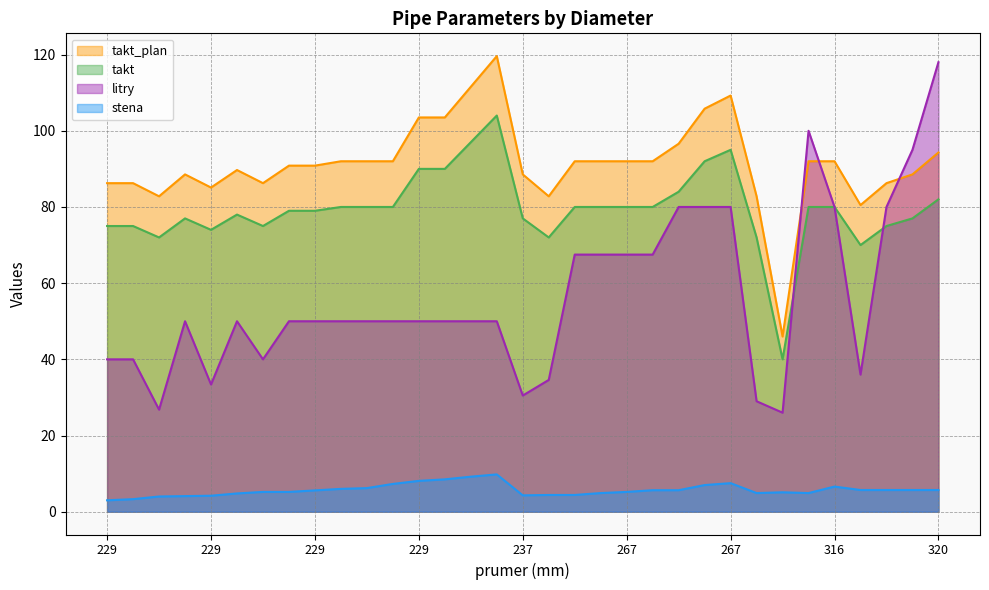

Reading right to left, transcribe all the data shown in this chart.

stena: 5.7	5.7	5.7	5.7	6.6	4.9	5.1	4.9	7.5	7.0	5.7	5.7	5.2	4.9	4.4	4.4	4.3	9.8	9.2	8.5	8.1	7.3	6.2	6.0	5.6	5.2	5.2	4.8	4.2	4.1	4.0	3.3	3.0
takt: 82.0	77.0	75.0	70.0	80.0	80.0	40.0	72.0	95.0	92.0	84.0	80.0	80.0	80.0	80.0	72.0	77.0	104.0	97.0	90.0	90.0	80.0	80.0	80.0	79.0	79.0	75.0	78.0	74.0	77.0	72.0	75.0	75.0
takt_plan: 94.3	88.5	86.2	80.5	92.0	92.0	46.0	82.8	109.2	105.8	96.6	92.0	92.0	92.0	92.0	82.8	88.5	119.6	111.5	103.5	103.5	92.0	92.0	92.0	90.8	90.8	86.2	89.7	85.1	88.5	82.8	86.2	86.2
litry: 118.0	95.0	80.0	36.0	80.0	100.0	26.0	29.0	80.0	80.0	80.0	67.5	67.5	67.5	67.5	34.6	30.5	50.0	50.0	50.0	50.0	50.0	50.0	50.0	50.0	50.0	40.0	50.0	33.4	50.0	26.8	40.0	40.0